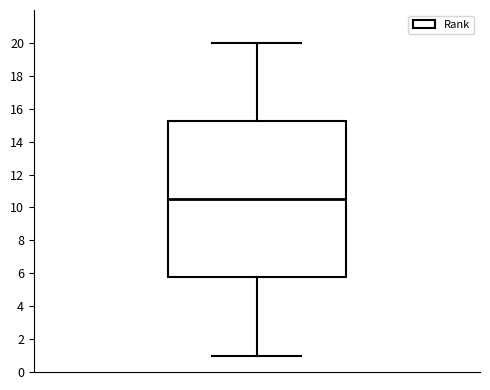

Read this box plot against the y-axis: the position of the median line, the range covered by the box, and the ends of both whiskers. The values are not printed on the chart, so give them approximately, as read against the axis.

median 10.6, box 5.8 to 15.2, whiskers 1.0 to 20.0